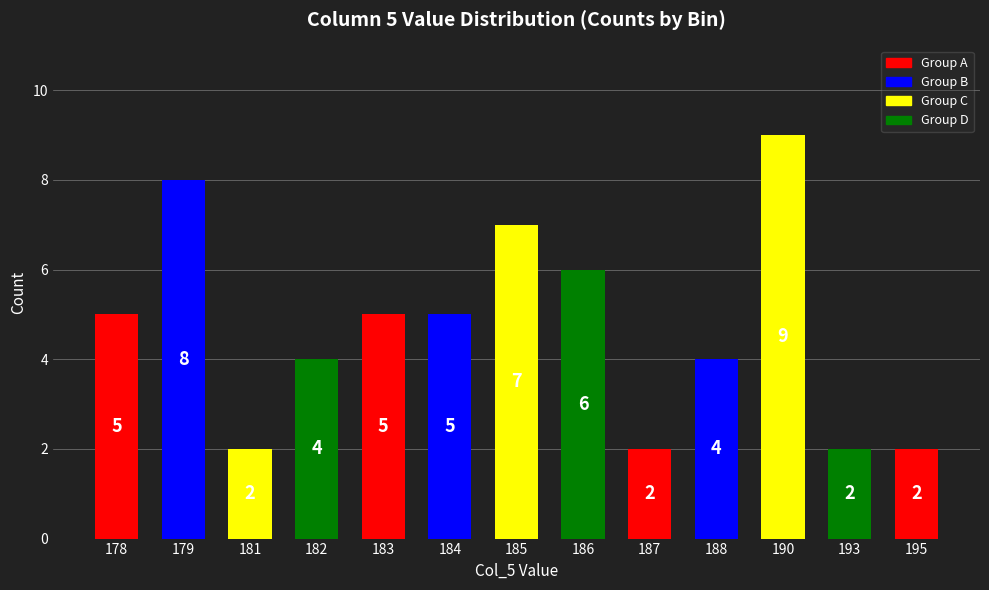

Is it true that the value at 195 is 2?

True